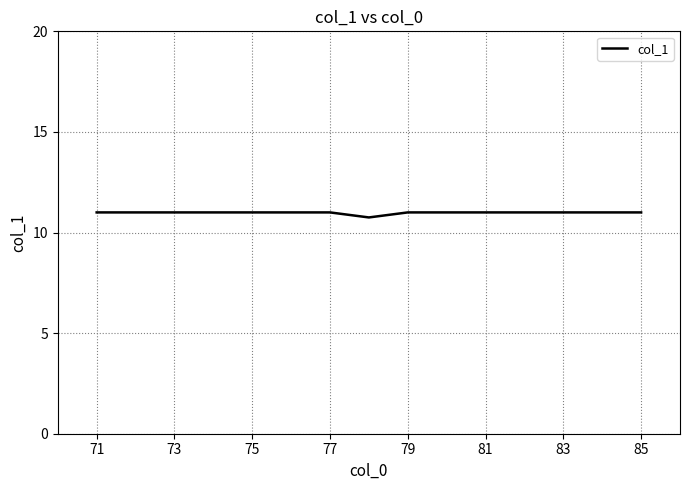

What is the smallest value displayed?

10.8